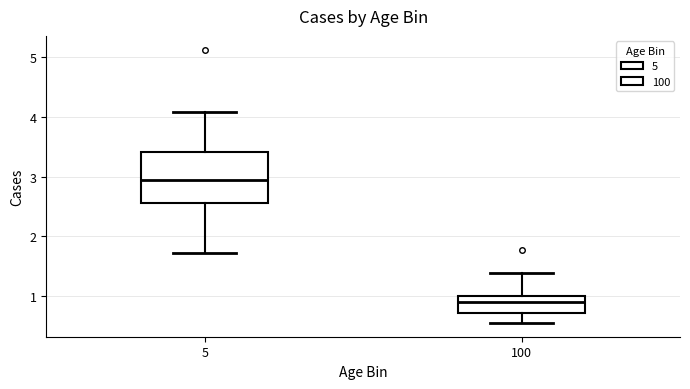

Where does the upper whisker of the box at x = 5 end on the y-axis? The values are not printed on the chart, so give them approximately, as read against the axis.

4.1